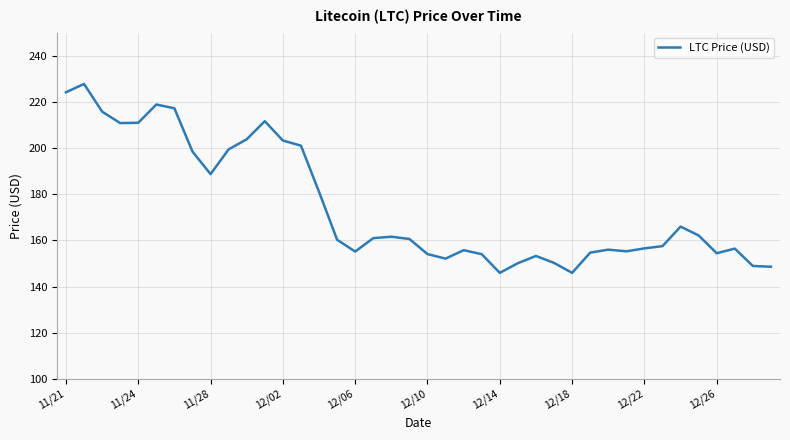

What is the maximum value shown in the chart?

227.7